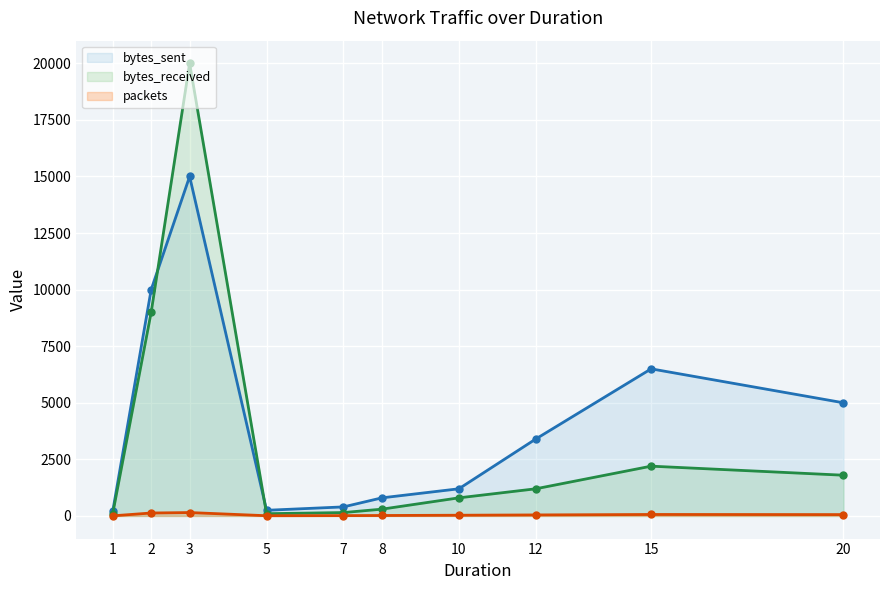

What is the difference between the maximum and minimum values in the packets series?

145